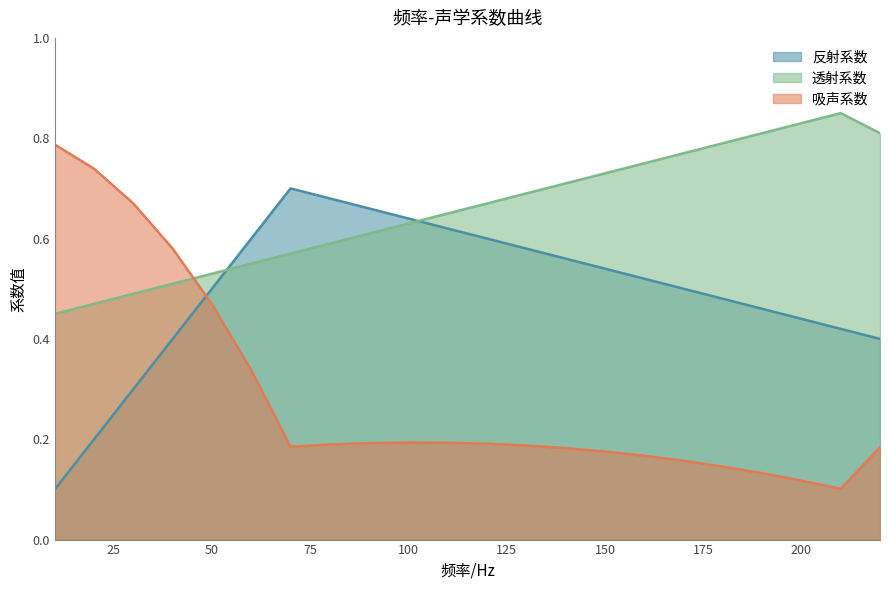

What is the total value across all series at 150?

1.4